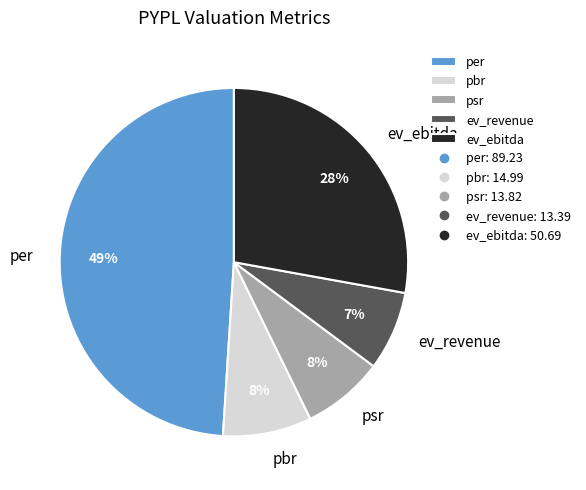

Between ev_ebitda and per, which is larger?

per